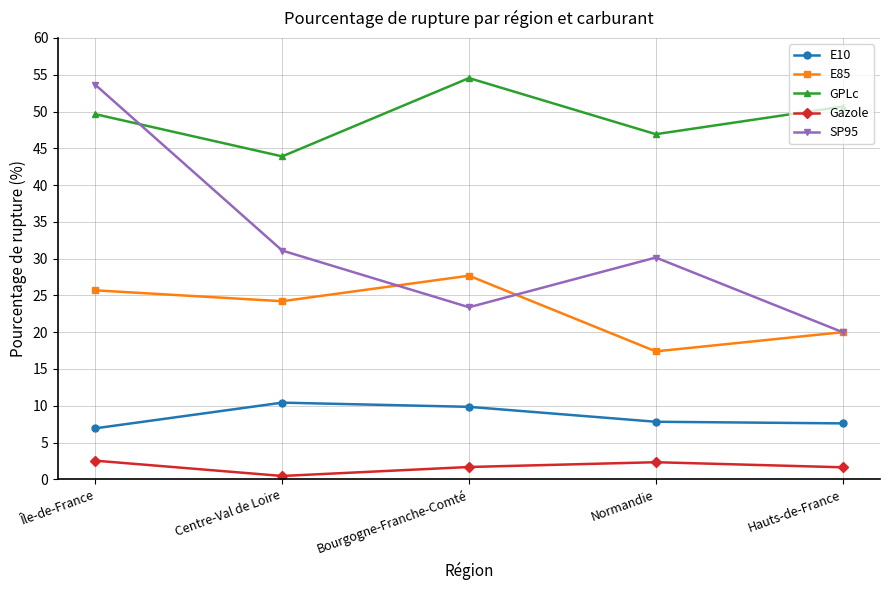

What is the value of the E85 point at the 5th from the left?

20.0